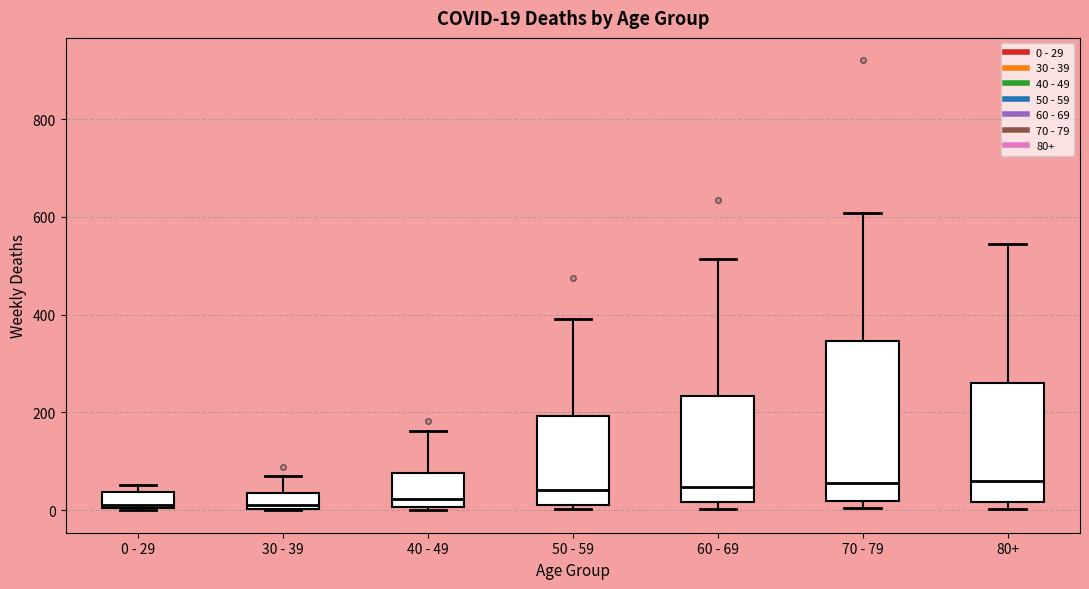

Which box is the tallest, from its lower edge to its upper edge?

70 - 79